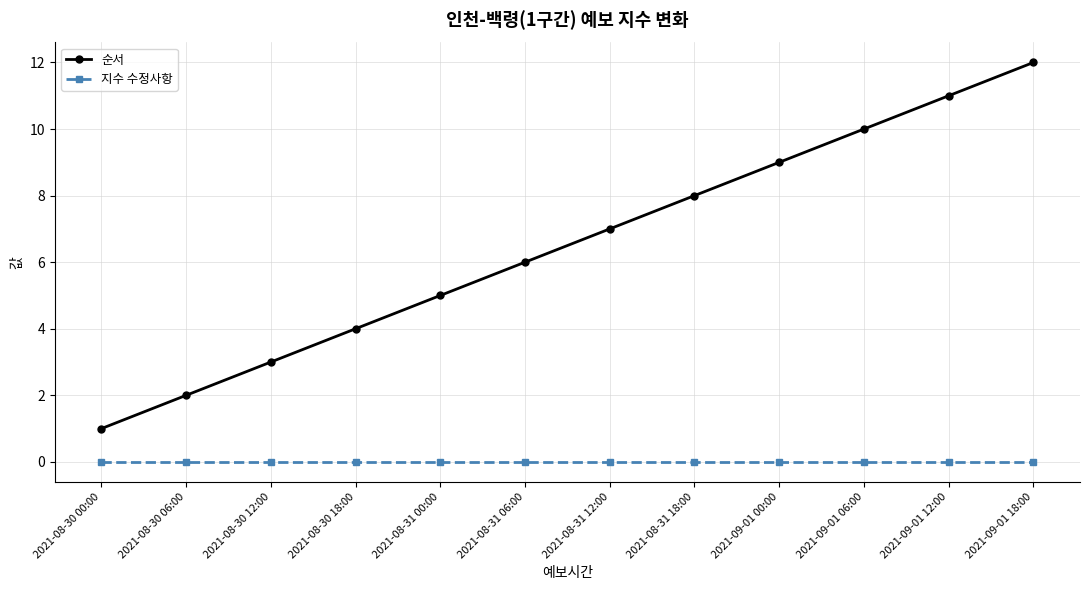

Reading left to right, what are all the values shown in this chart?

순서: 2021-08-30 00:00=1	2021-08-30 06:00=2	2021-08-30 12:00=3	2021-08-30 18:00=4	2021-08-31 00:00=5	2021-08-31 06:00=6	2021-08-31 12:00=7	2021-08-31 18:00=8	2021-09-01 00:00=9	2021-09-01 06:00=10	2021-09-01 12:00=11	2021-09-01 18:00=12
지수 수정사항: 2021-08-30 00:00=0	2021-08-30 06:00=0	2021-08-30 12:00=0	2021-08-30 18:00=0	2021-08-31 00:00=0	2021-08-31 06:00=0	2021-08-31 12:00=0	2021-08-31 18:00=0	2021-09-01 00:00=0	2021-09-01 06:00=0	2021-09-01 12:00=0	2021-09-01 18:00=0